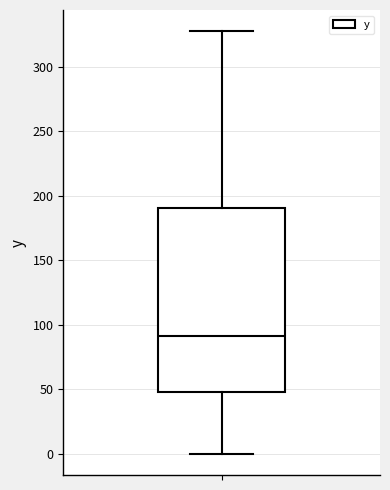

Transcribe this box plot: give where the median line is, the range the box spans, and where the two whiskers end, as read against the y-axis. The values are not printed on the chart, so give them approximately, as read against the axis.

median 90, box 50 to 190, whiskers 0 to 325